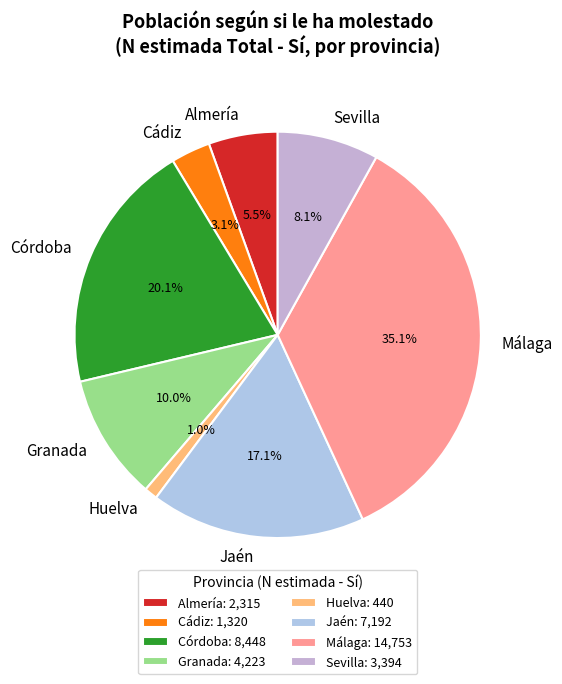

Is there a majority slice in this chart?

No